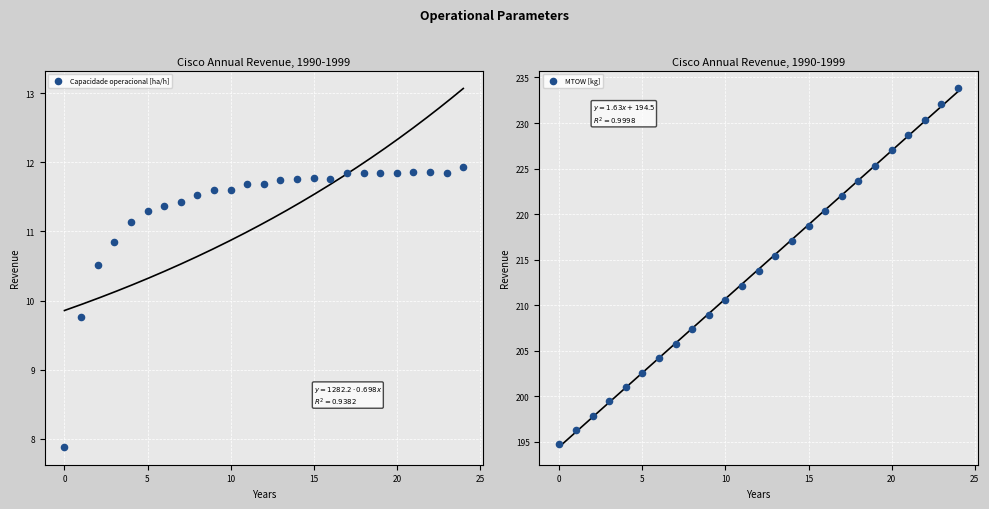

Which series has the widest spread of Y values?

MTOW [kg]